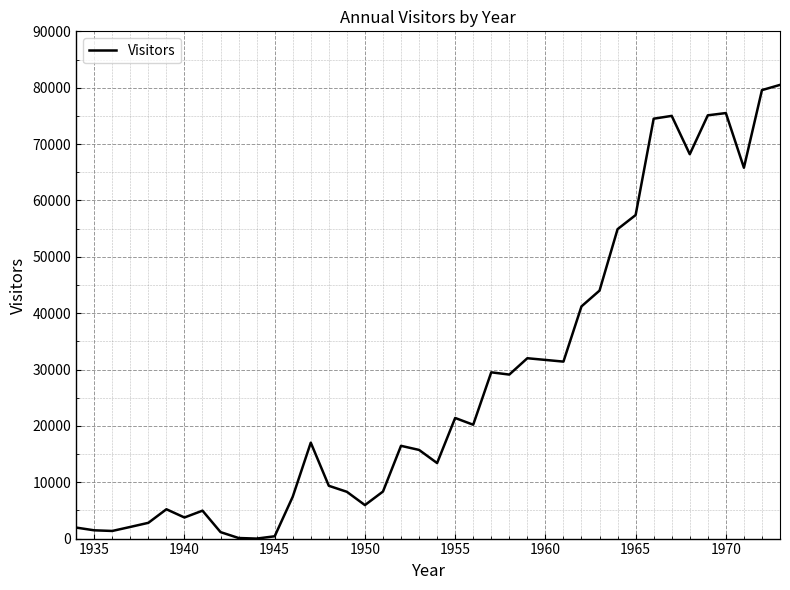

What is the maximum value shown in the chart?

80500